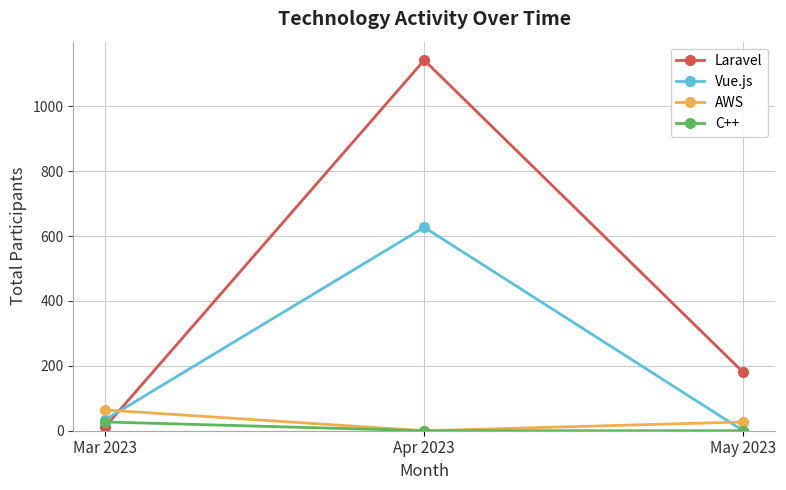

How many distinct data groups are displayed?

4